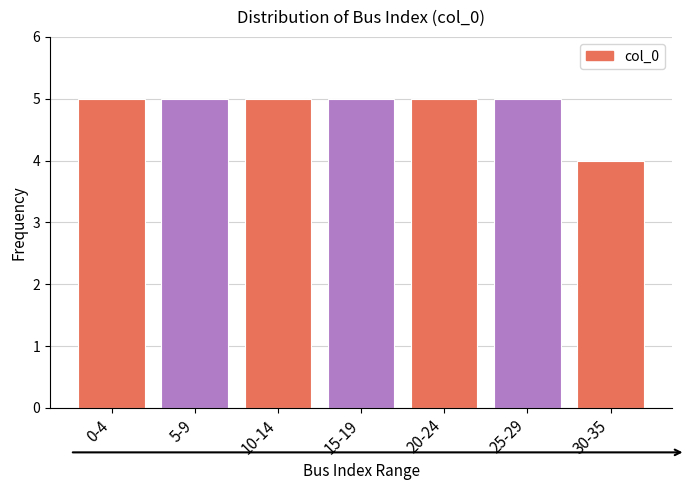

Reading right to left, list all the values displayed in this chart.

4	5	5	5	5	5	5